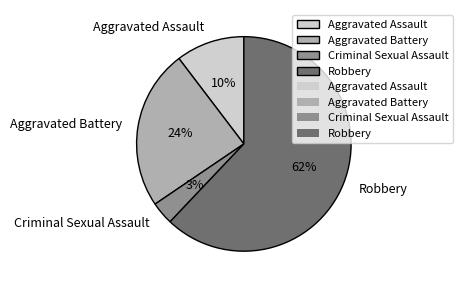

Is the sum of Robbery and Aggravated Assault greater than half?

Yes